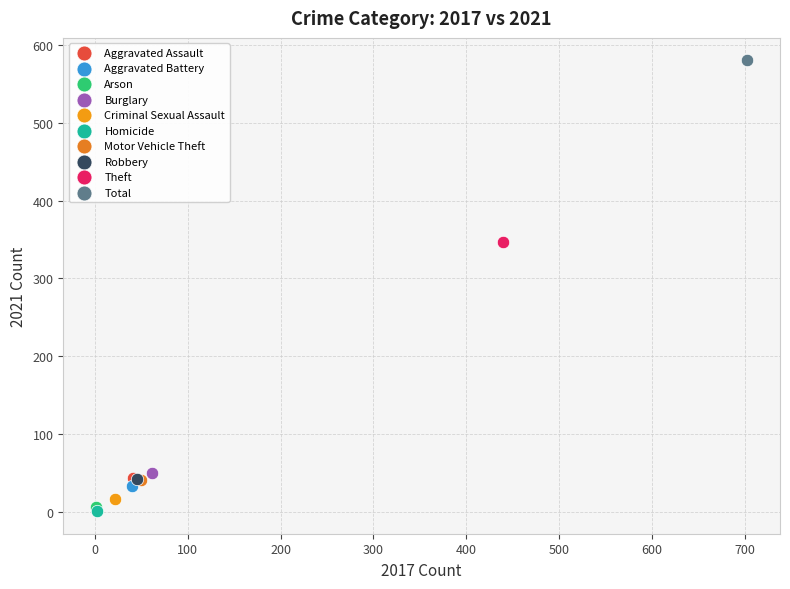

What are all the series names shown in the legend?

Aggravated Assault, Aggravated Battery, Arson, Burglary, Criminal Sexual Assault, Homicide, Motor Vehicle Theft, Robbery, Theft, Total